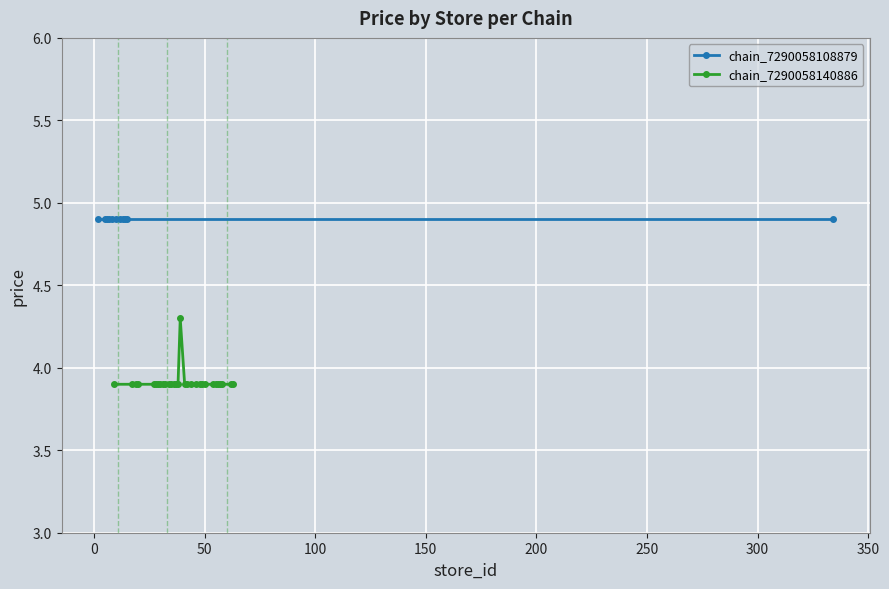

Is it true that the value at 200 is 1.9?

False